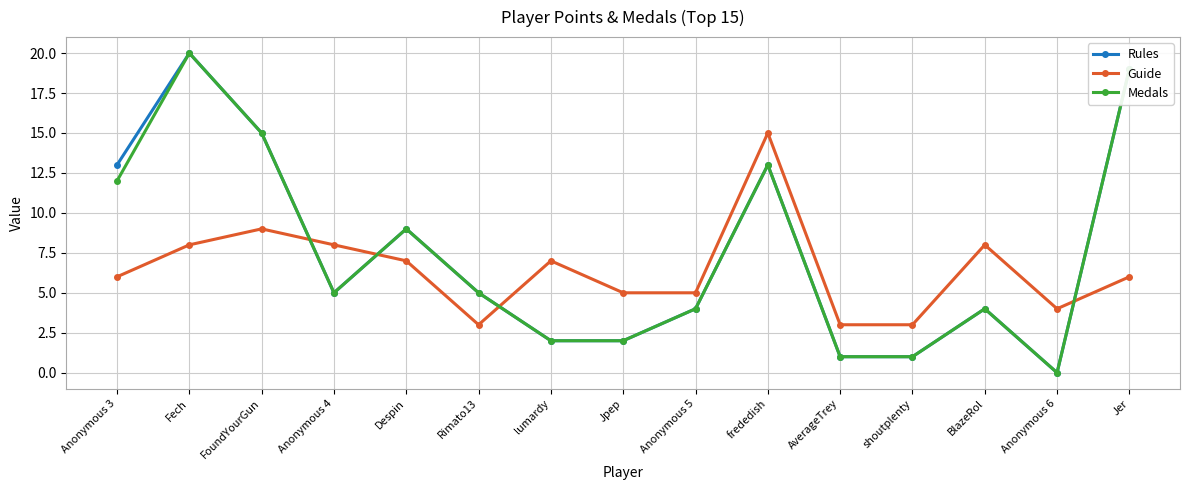

The Guide series shows 4 at BlazeRol. True or false?

False